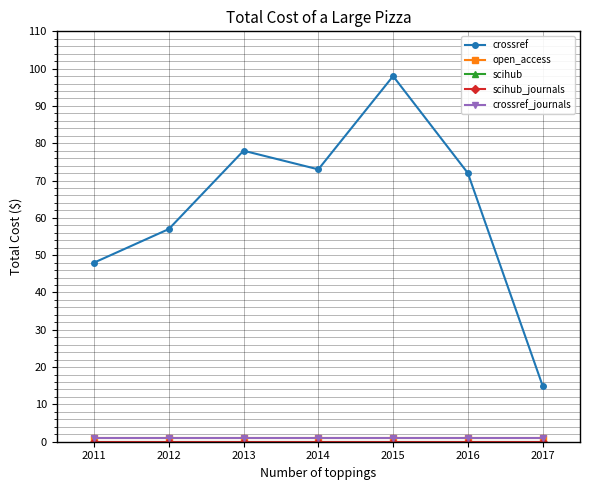

Is this an area chart (filled region under the line)?

No